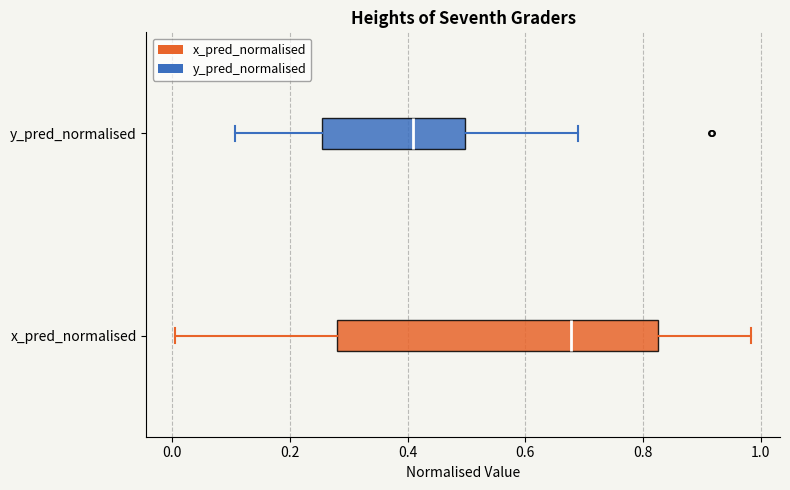

Which box's median line is the furthest to the right?

x_pred_normalised